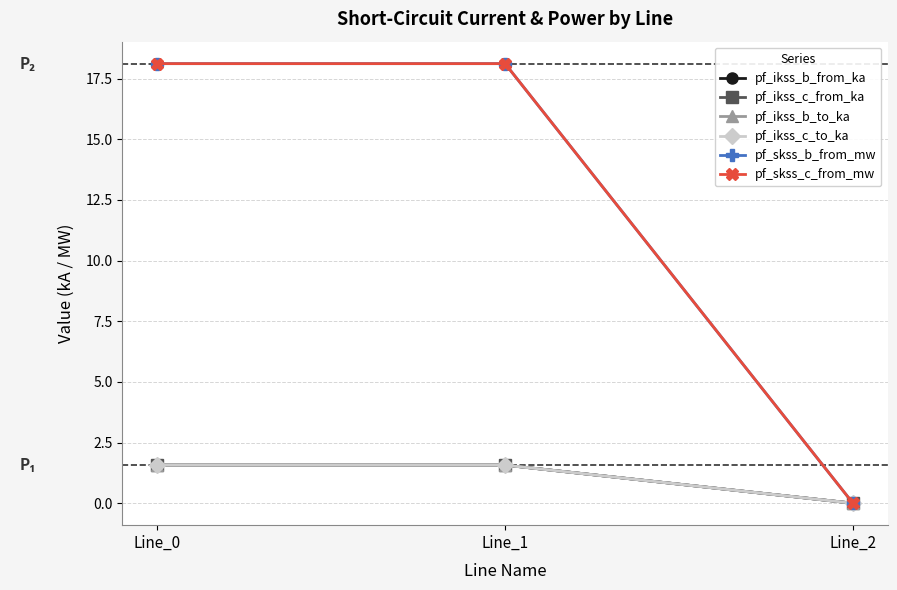

What is the average value of the pf_ikss_c_from_ka series?

1.0